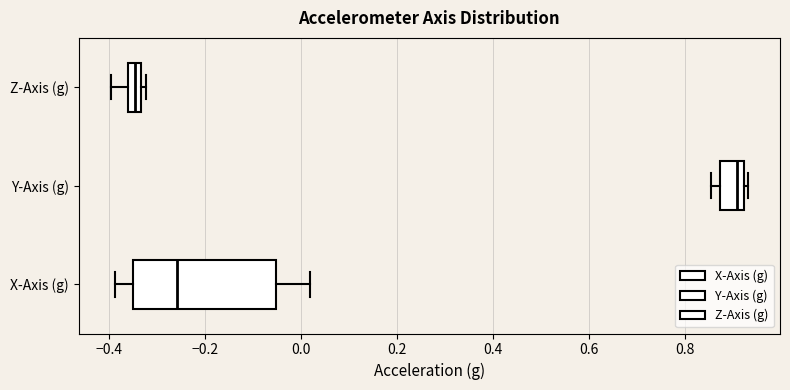

Where does the median line of the box for X-Axis (g) sit on the x-axis? The values are not printed on the chart, so give them approximately, as read against the axis.

-0.26